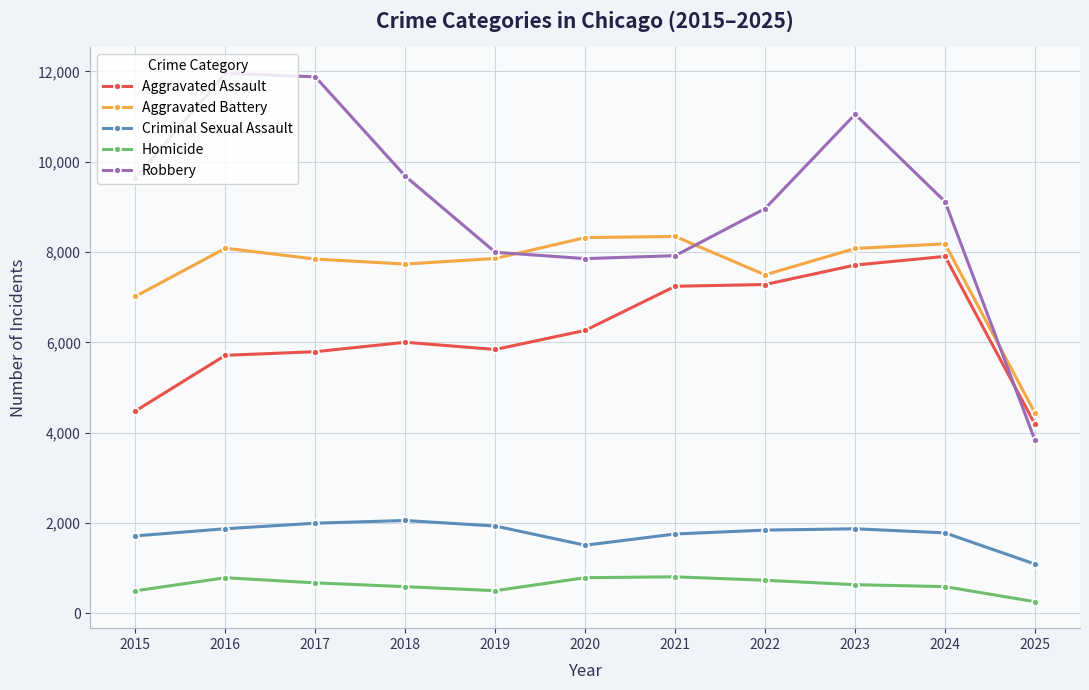

Which series has the largest range (max minus min)?

Robbery